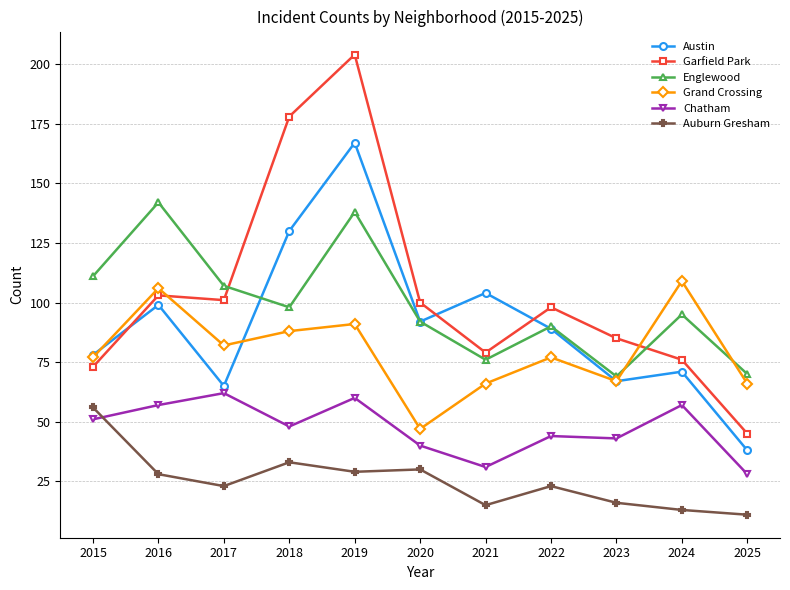

True or false: Chatham and Grand Crossing cross at least once.

False